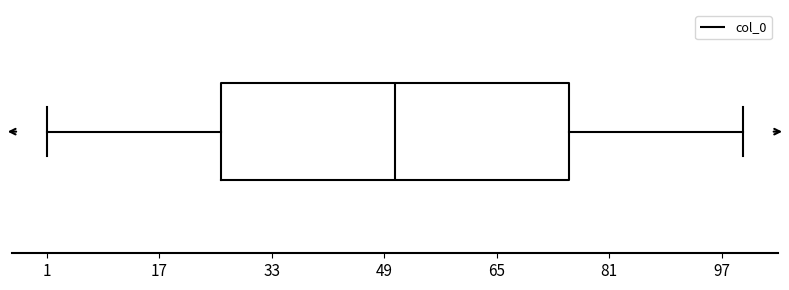

Transcribe this box plot: give where the median line is, the range the box spans, and where the two whiskers end, as read against the x-axis. The values are not printed on the chart, so give them approximately, as read against the axis.

median 50, box 26 to 76, whiskers 2 to 100